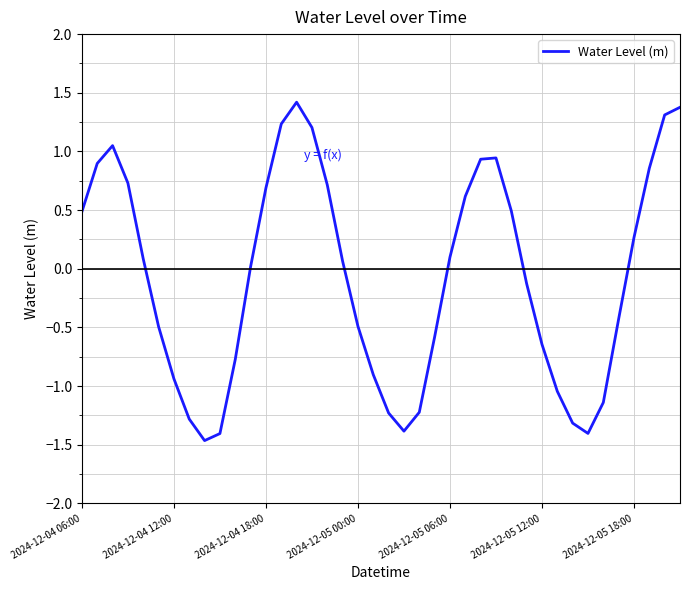

What is the average value?

-0.1